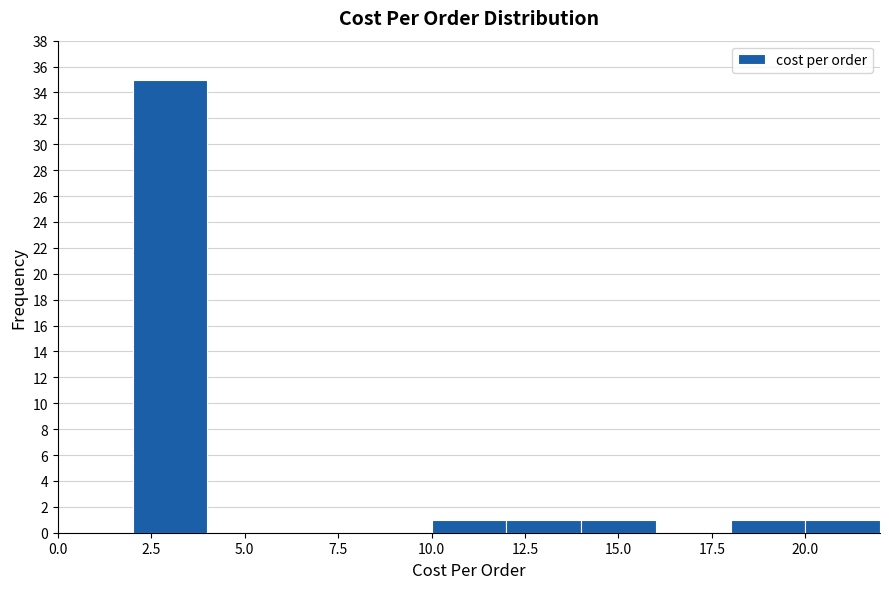

Over which range of the x-axis is the bar tallest?

2 to 4